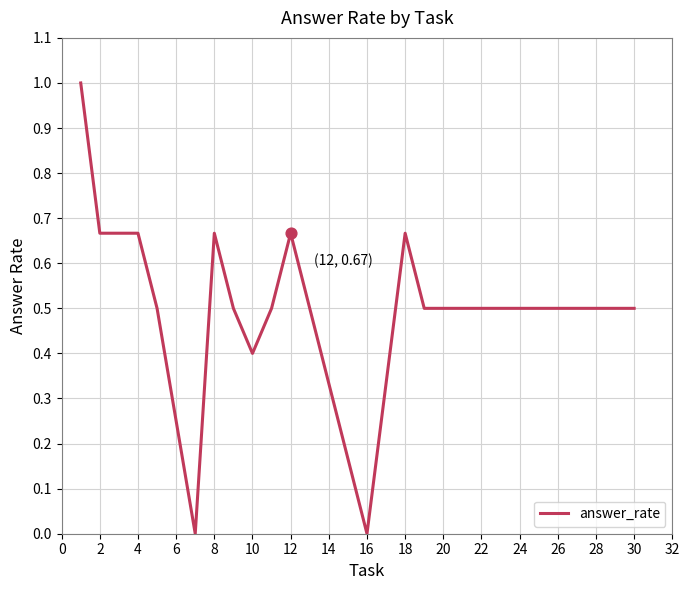

What is the difference between the maximum and minimum values?

1.0